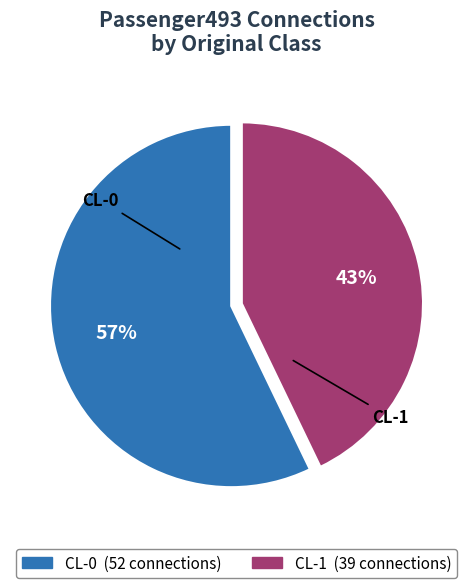

What is the ratio of the value at CL-0 to the value at CL-1?

1.3